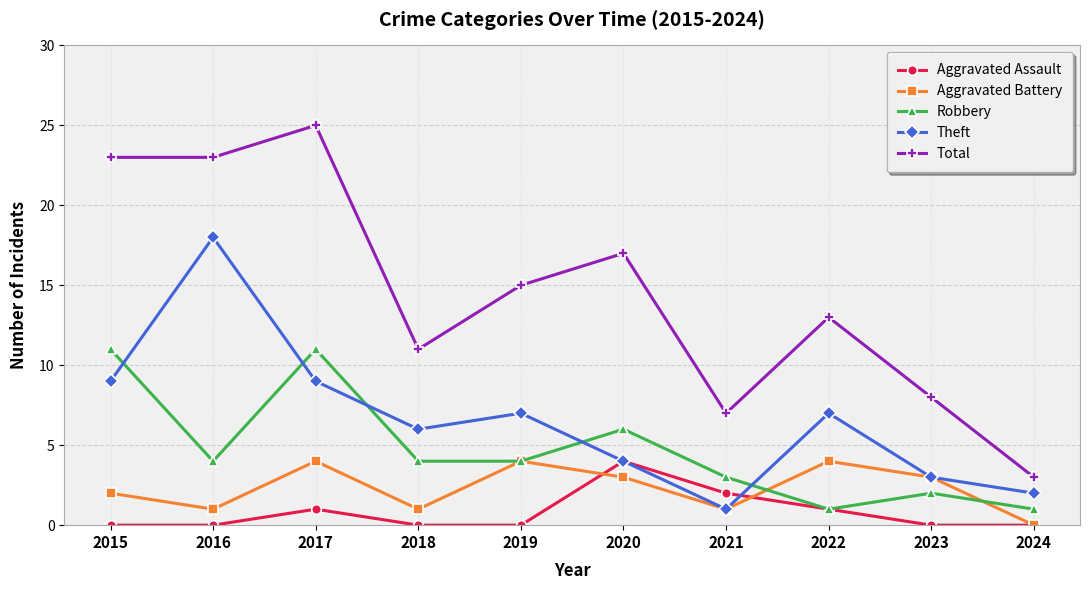

Which series has the largest range (max minus min)?

Total